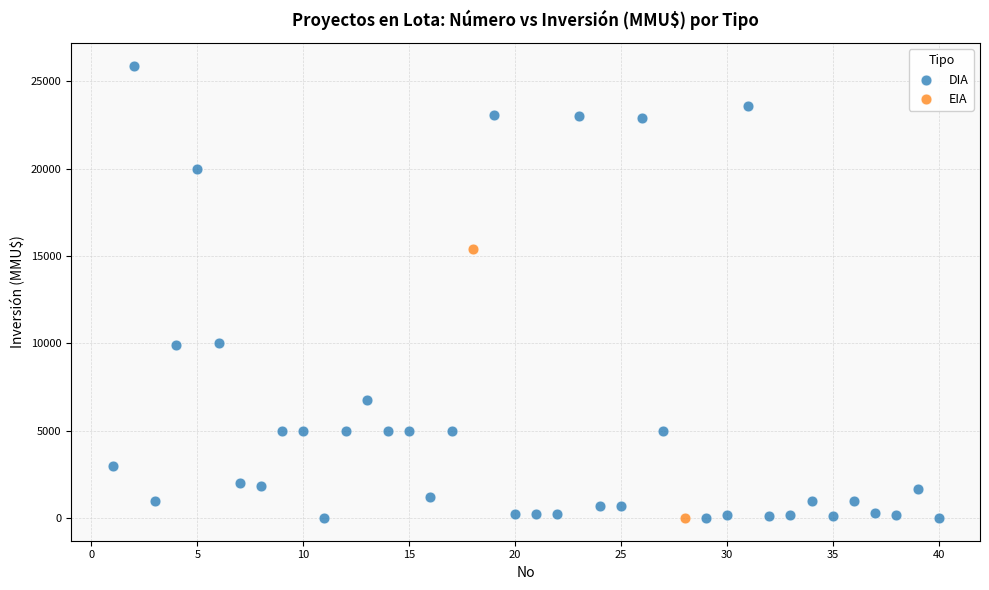

What are all the series names shown in the legend?

DIA, EIA